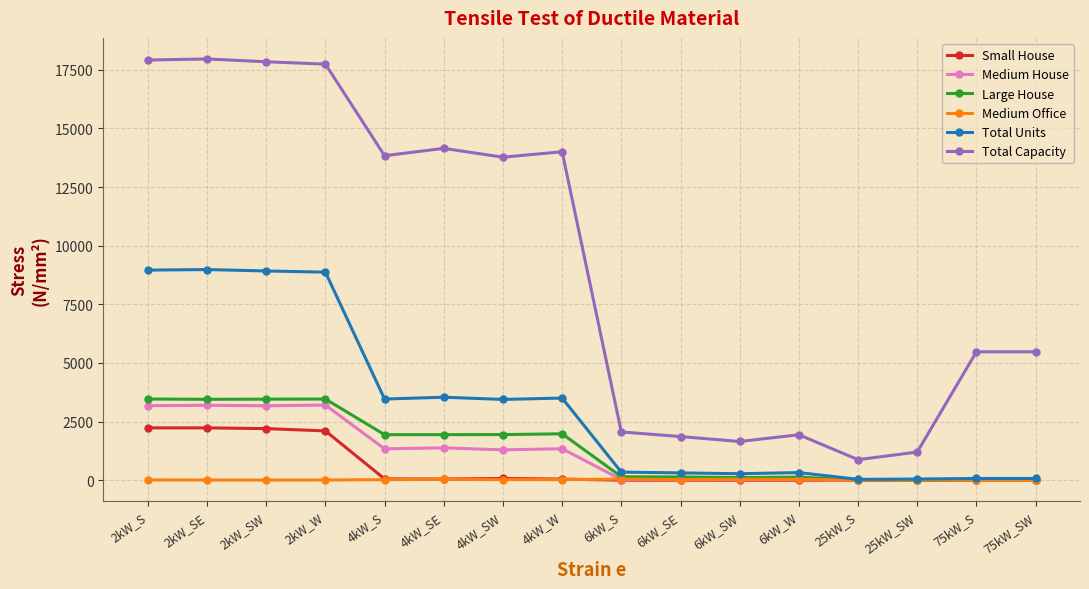

What value does the Total Capacity series have at 2kW_SE, to the nearest 100?

18000